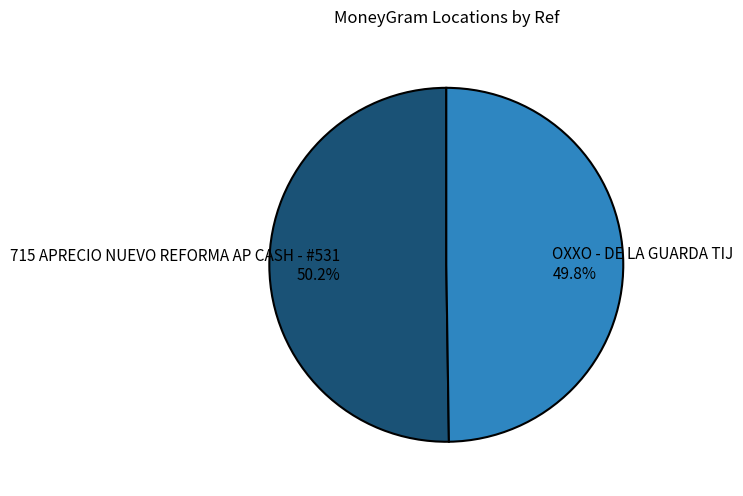

What is the total percentage of OXXO - DE LA GUARDA TIJ and 715 APRECIO NUEVO REFORMA AP CASH - #531?

100.0%